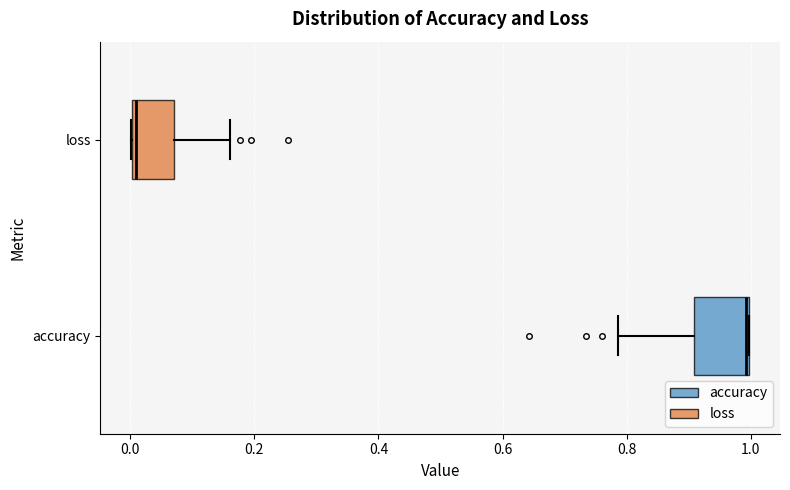

Where is the right edge of the box for loss on the x-axis? The values are not printed on the chart, so give them approximately, as read against the axis.

0.08